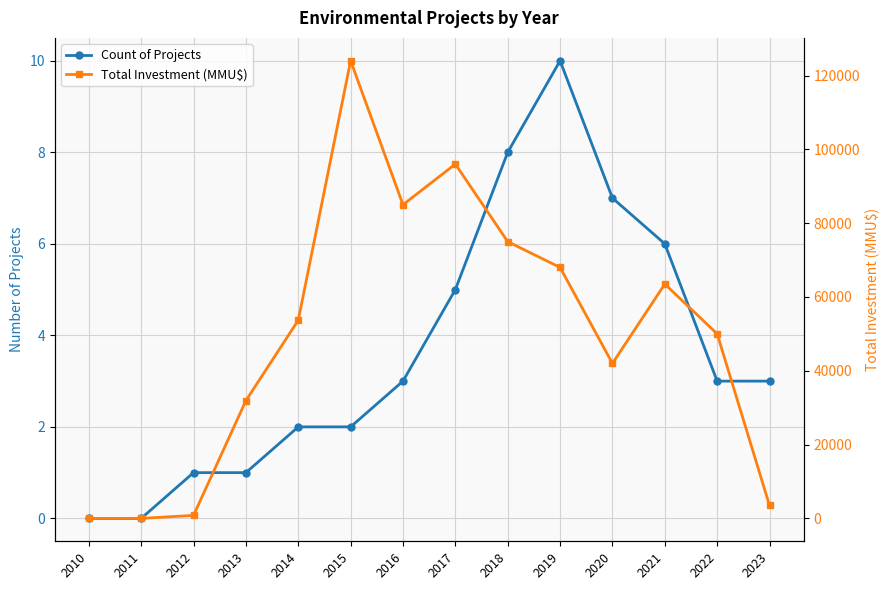

What is the total value across all series at 2019?

68010